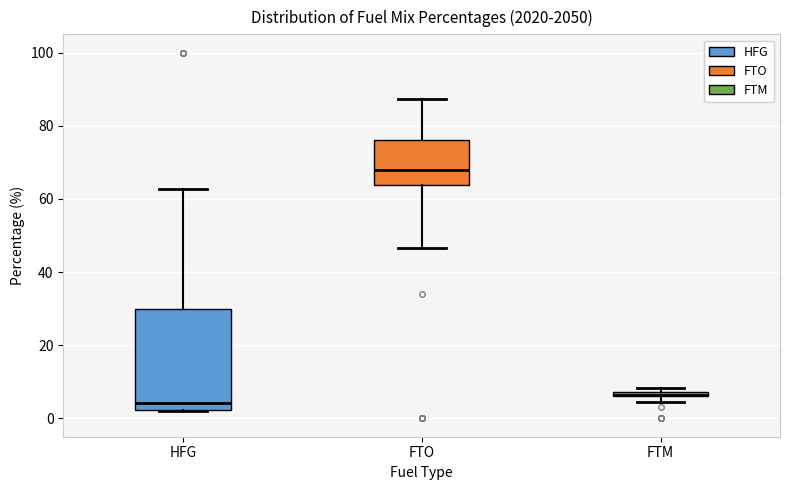

Which box is the tallest, from its lower edge to its upper edge?

HFG